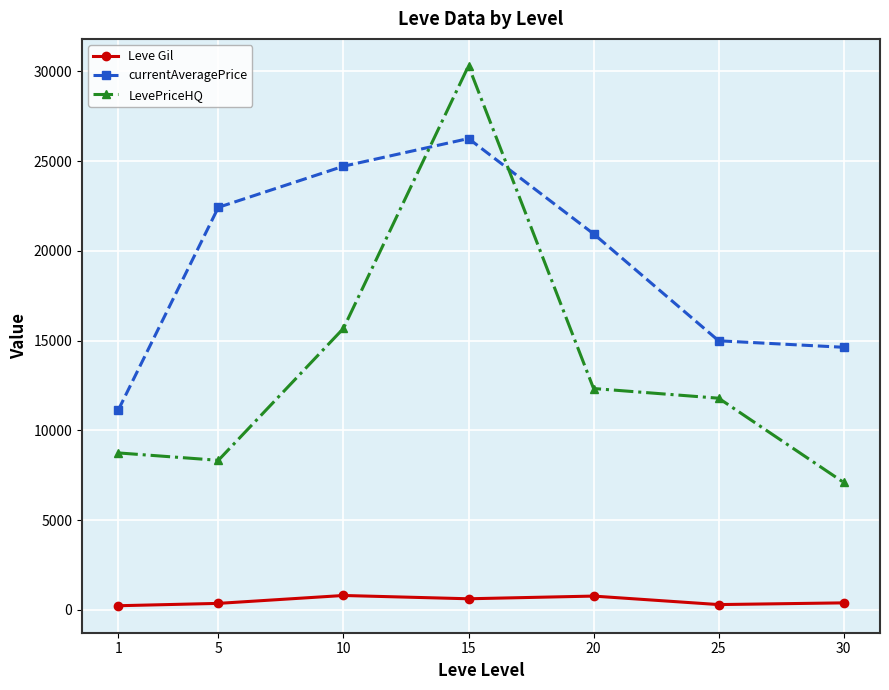

Which category has the highest value across all series?

15